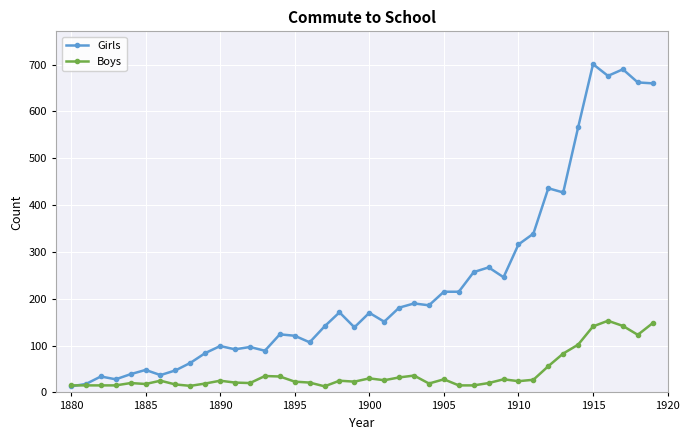

Does the chart display data point markers on the line(s)?

Yes